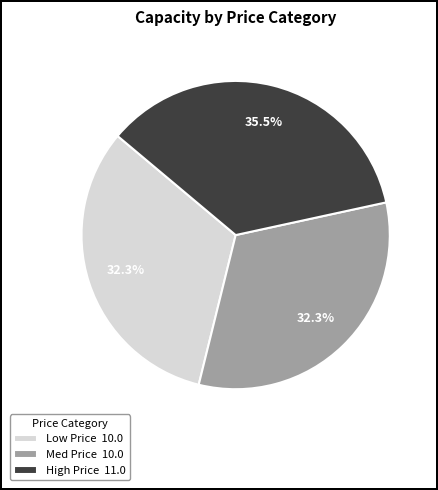

Is there any slice that represents more than half of the pie?

No